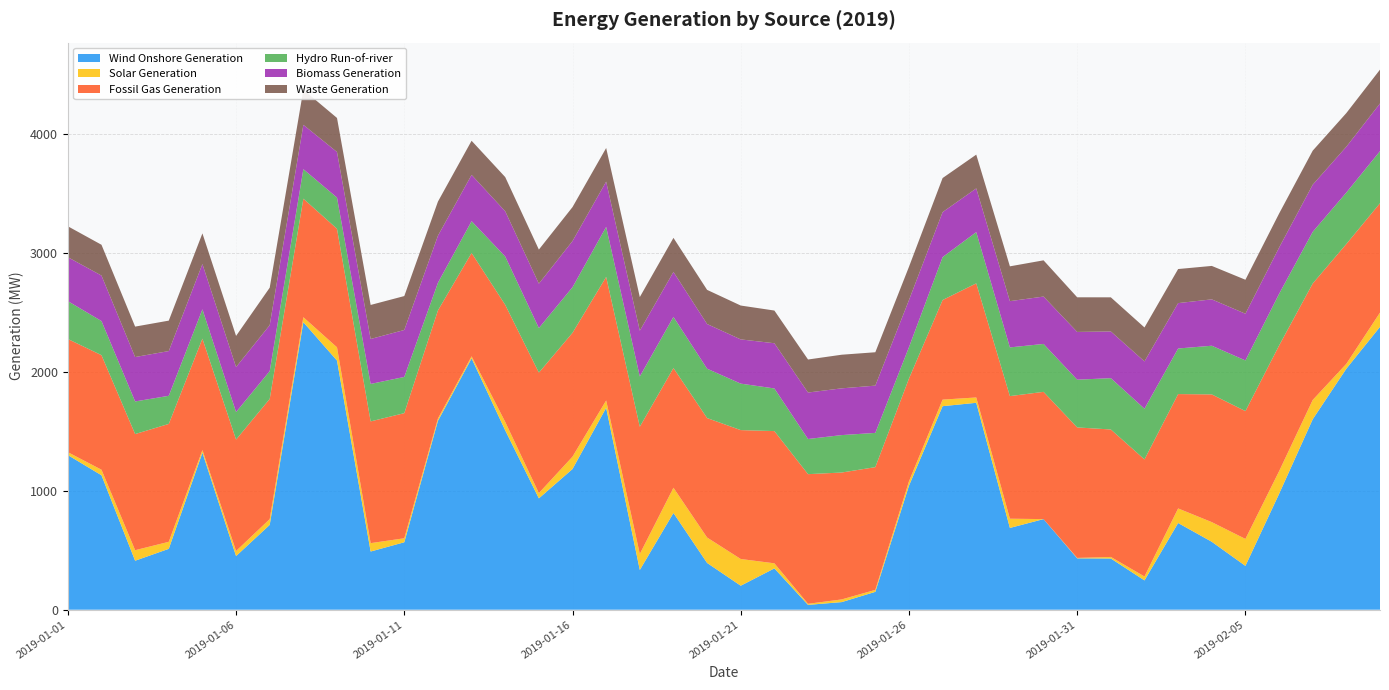

Reading left to right, transcribe all the data shown in this chart.

Wind Onshore Generation: 2019-01-01=1299.5	2019-01-02=1129.5	2019-01-03=411.5	2019-01-04=511.5	2019-01-05=1319.2	2019-01-06=450.5	2019-01-07=712.8	2019-01-08=2416.0	2019-01-09=2093.5	2019-01-10=488.8	2019-01-11=566.8	2019-01-12=1587.0	2019-01-13=2112.2	2019-01-14=1507.0	2019-01-15=935.5	2019-01-16=1182.2	2019-01-17=1696.5	2019-01-18=333.8	2019-01-19=812.8	2019-01-20=392.8	2019-01-21=201.5	2019-01-22=347.0	2019-01-23=40.5	2019-01-24=63.8	2019-01-25=150.0	2019-01-26=1042.0	2019-01-27=1710.2	2019-01-28=1738.8	2019-01-29=687.0	2019-01-30=761.2	2019-01-31=431.5	2019-02-01=430.2	2019-02-02=246.0	2019-02-03=728.5	2019-02-04=570.8	2019-02-05=368.2	2019-02-06=973.0	2019-02-07=1600.2	2019-02-08=2025.5	2019-02-09=2376.8
Solar Generation: 2019-01-01=24.2	2019-01-02=46.8	2019-01-03=88.5	2019-01-04=59.0	2019-01-05=22.2	2019-01-06=42.8	2019-01-07=48.5	2019-01-08=42.0	2019-01-09=111.5	2019-01-10=70.5	2019-01-11=33.5	2019-01-12=19.8	2019-01-13=17.0	2019-01-14=70.8	2019-01-15=44.5	2019-01-16=104.0	2019-01-17=61.8	2019-01-18=134.5	2019-01-19=212.2	2019-01-20=213.8	2019-01-21=224.5	2019-01-22=42.8	2019-01-23=9.0	2019-01-24=22.5	2019-01-25=16.5	2019-01-26=36.8	2019-01-27=55.2	2019-01-28=44.8	2019-01-29=77.8	2019-01-30=0.0	2019-01-31=3.8	2019-02-01=13.0	2019-02-02=33.0	2019-02-03=122.5	2019-02-04=165.2	2019-02-05=226.5	2019-02-06=190.2	2019-02-07=162.2	2019-02-08=41.0	2019-02-09=120.0
Fossil Gas Generation: 2019-01-01=951.2	2019-01-02=962.8	2019-01-03=976.0	2019-01-04=990.8	2019-01-05=936.5	2019-01-06=936.5	2019-01-07=1010.0	2019-01-08=996.0	2019-01-09=996.2	2019-01-10=1023.2	2019-01-11=1051.5	2019-01-12=908.2	2019-01-13=868.8	2019-01-14=984.2	2019-01-15=1012.2	2019-01-16=1040.8	2019-01-17=1038.2	2019-01-18=1069.5	2019-01-19=1006.0	2019-01-20=1004.0	2019-01-21=1083.2	2019-01-22=1111.2	2019-01-23=1089.5	2019-01-24=1066.5	2019-01-25=1031.5	2019-01-26=863.8	2019-01-27=837.0	2019-01-28=959.0	2019-01-29=1030.2	2019-01-30=1069.5	2019-01-31=1096.5	2019-02-01=1071.2	2019-02-02=984.0	2019-02-03=961.0	2019-02-04=1073.2	2019-02-05=1074.2	2019-02-06=1056.5	2019-02-07=978.8	2019-02-08=1007.0	2019-02-09=919.2
Hydro Run-of-river: 2019-01-01=318.2	2019-01-02=286.8	2019-01-03=274.0	2019-01-04=236.2	2019-01-05=246.2	2019-01-06=231.2	2019-01-07=233.8	2019-01-08=248.0	2019-01-09=262.2	2019-01-10=314.8	2019-01-11=304.2	2019-01-12=232.2	2019-01-13=267.0	2019-01-14=406.2	2019-01-15=374.8	2019-01-16=383.0	2019-01-17=420.5	2019-01-18=422.5	2019-01-19=429.5	2019-01-20=414.8	2019-01-21=390.5	2019-01-22=358.2	2019-01-23=295.5	2019-01-24=314.5	2019-01-25=287.8	2019-01-26=263.8	2019-01-27=360.5	2019-01-28=430.5	2019-01-29=409.2	2019-01-30=402.5	2019-01-31=401.2	2019-02-01=431.2	2019-02-02=426.0	2019-02-03=383.0	2019-02-04=409.0	2019-02-05=425.8	2019-02-06=434.0	2019-02-07=434.0	2019-02-08=432.2	2019-02-09=437.5
Biomass Generation: 2019-01-01=369.2	2019-01-02=382.2	2019-01-03=373.2	2019-01-04=376.0	2019-01-05=380.5	2019-01-06=378.2	2019-01-07=386.2	2019-01-08=372.8	2019-01-09=383.0	2019-01-10=377.8	2019-01-11=394.8	2019-01-12=395.8	2019-01-13=389.0	2019-01-14=380.0	2019-01-15=373.0	2019-01-16=388.0	2019-01-17=380.2	2019-01-18=384.5	2019-01-19=378.0	2019-01-20=375.5	2019-01-21=371.8	2019-01-22=380.0	2019-01-23=390.5	2019-01-24=393.0	2019-01-25=397.2	2019-01-26=395.8	2019-01-27=378.2	2019-01-28=367.5	2019-01-29=388.8	2019-01-30=398.2	2019-01-31=401.2	2019-02-01=392.5	2019-02-02=397.5	2019-02-03=381.5	2019-02-04=389.8	2019-02-05=392.5	2019-02-06=388.8	2019-02-07=396.2	2019-02-08=385.2	2019-02-09=400.8
Waste Generation: 2019-01-01=259.8	2019-01-02=258.8	2019-01-03=255.8	2019-01-04=255.8	2019-01-05=257.8	2019-01-06=261.5	2019-01-07=314.8	2019-01-08=295.0	2019-01-09=286.0	2019-01-10=286.0	2019-01-11=285.0	2019-01-12=286.5	2019-01-13=286.8	2019-01-14=287.2	2019-01-15=286.2	2019-01-16=285.5	2019-01-17=282.8	2019-01-18=282.5	2019-01-19=286.2	2019-01-20=287.0	2019-01-21=284.5	2019-01-22=274.8	2019-01-23=277.5	2019-01-24=282.5	2019-01-25=280.5	2019-01-26=279.5	2019-01-27=286.2	2019-01-28=283.8	2019-01-29=292.5	2019-01-30=304.5	2019-01-31=291.0	2019-02-01=286.8	2019-02-02=285.2	2019-02-03=286.2	2019-02-04=281.0	2019-02-05=285.5	2019-02-06=286.0	2019-02-07=286.0	2019-02-08=282.8	2019-02-09=284.2